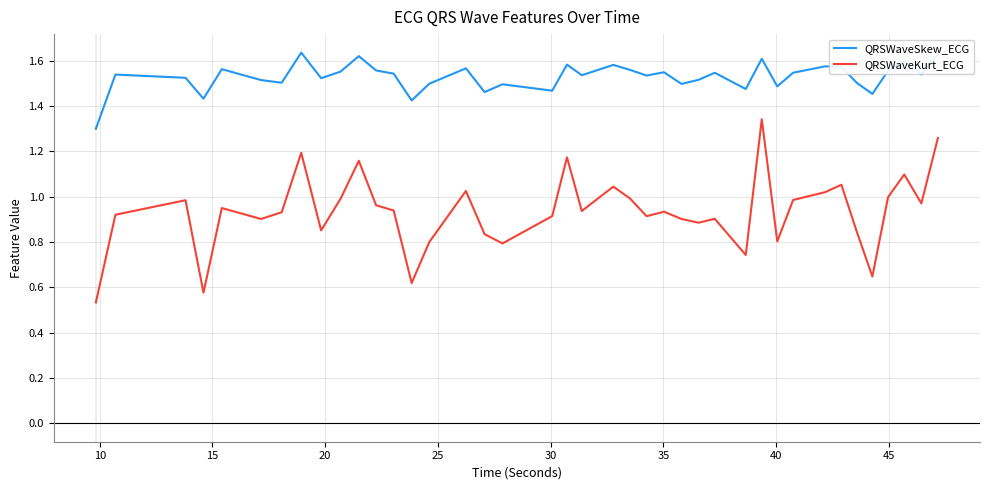

What is the sum of all QRSWaveKurt_ECG values?

37.3